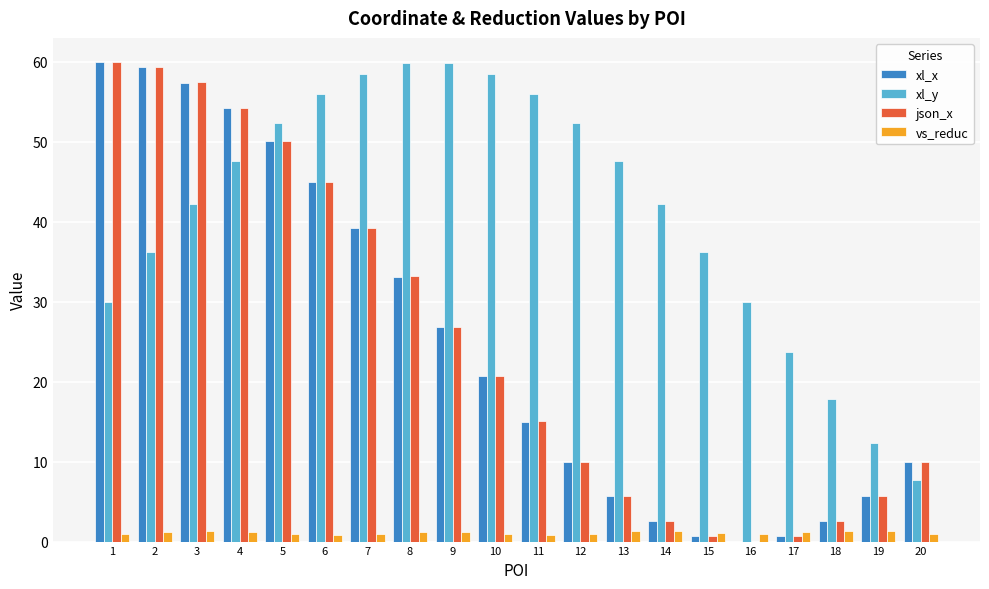

True or false: json_x has a value of 23.7 at 5.

False